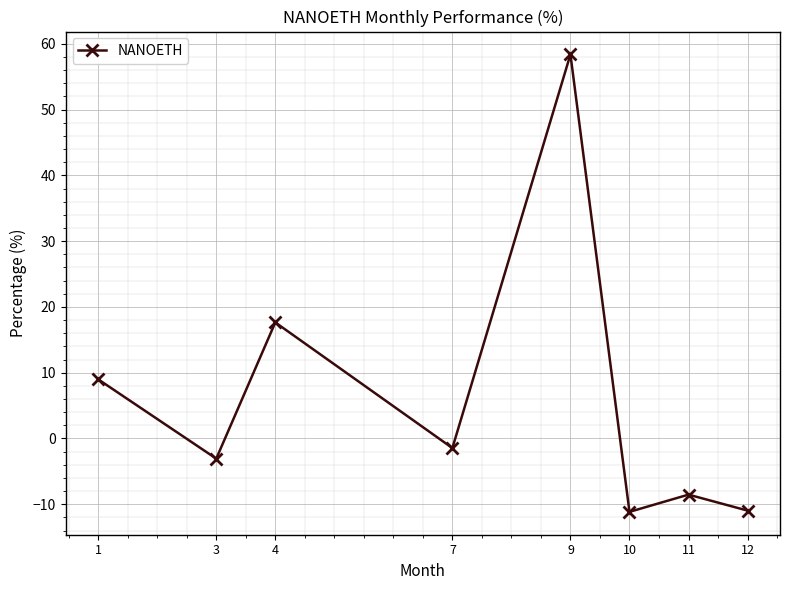

How many lines are shown in the chart?

1